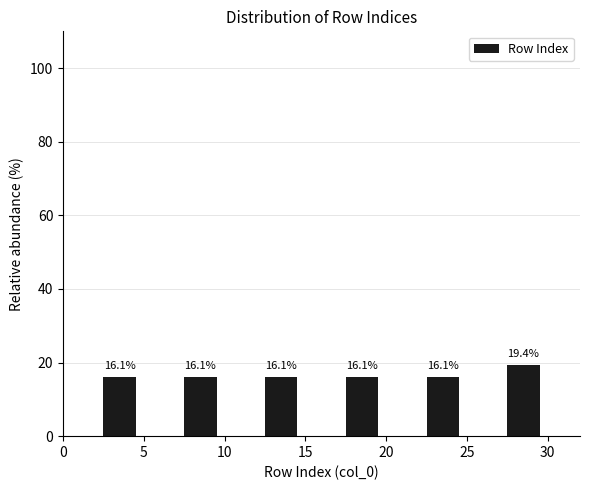

Reading left to right, transcribe this chart: for each bar, give the range it covers on the x-axis and its height.

1 to 6: 16.1
6 to 11: 16.1
11 to 16: 16.1
16 to 21: 16.1
21 to 26: 16.1
26 to 31: 19.4